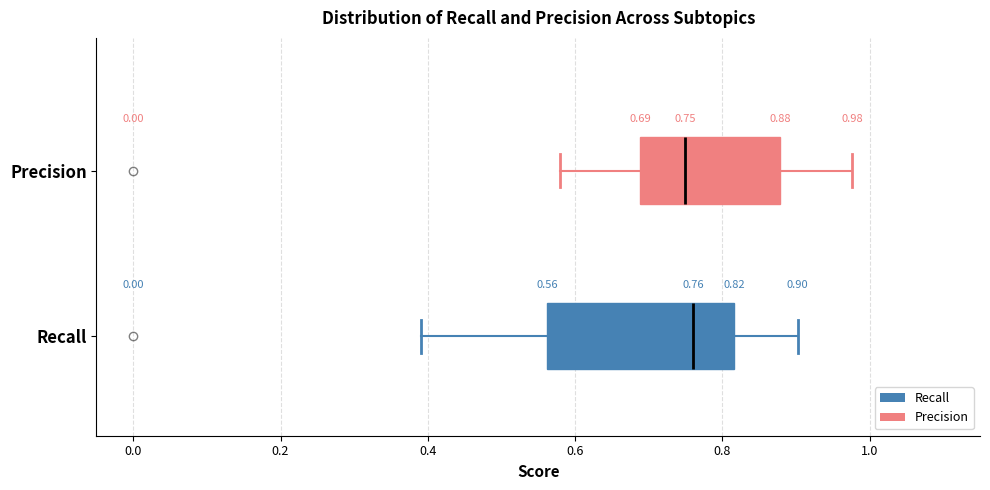

Which box is the widest, from its left edge to its right edge?

Recall